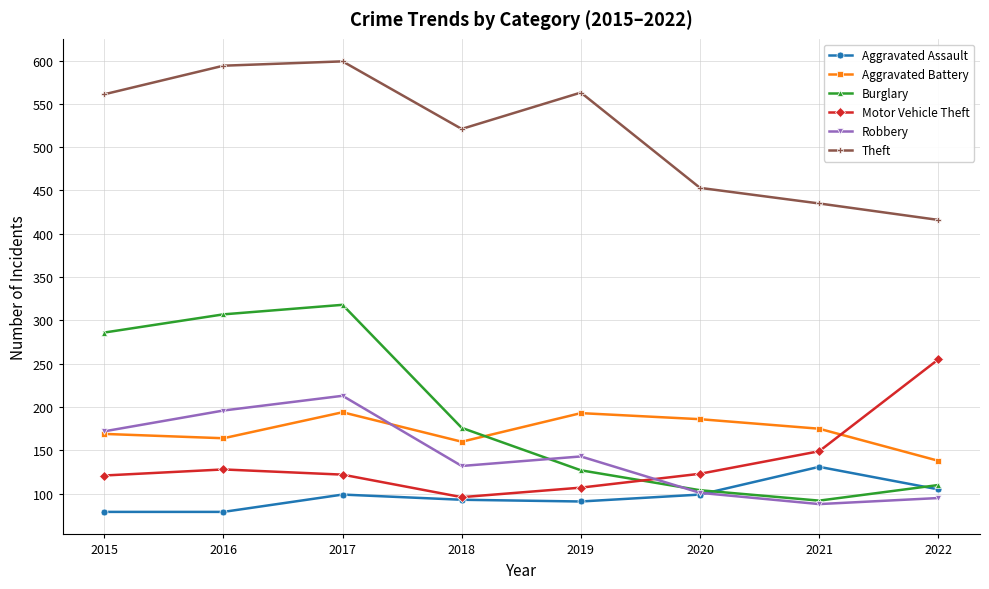

What is the spread (max minus min) of values at 2015?

482